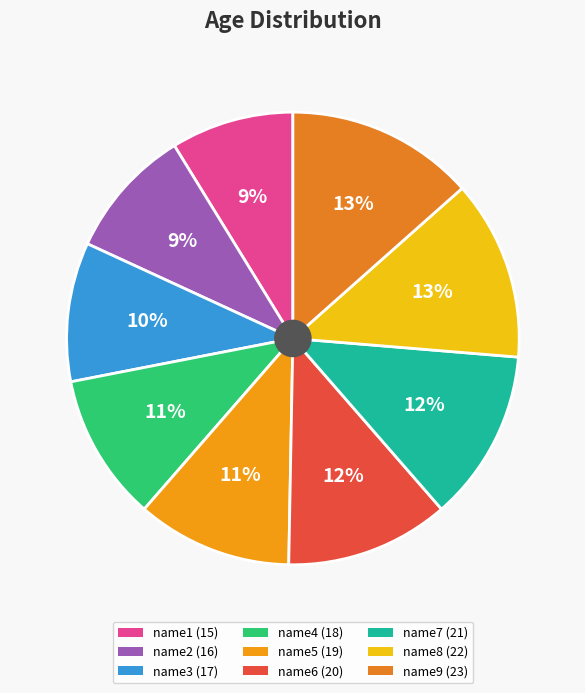

To the nearest percent, what is the average slice percentage?

11%